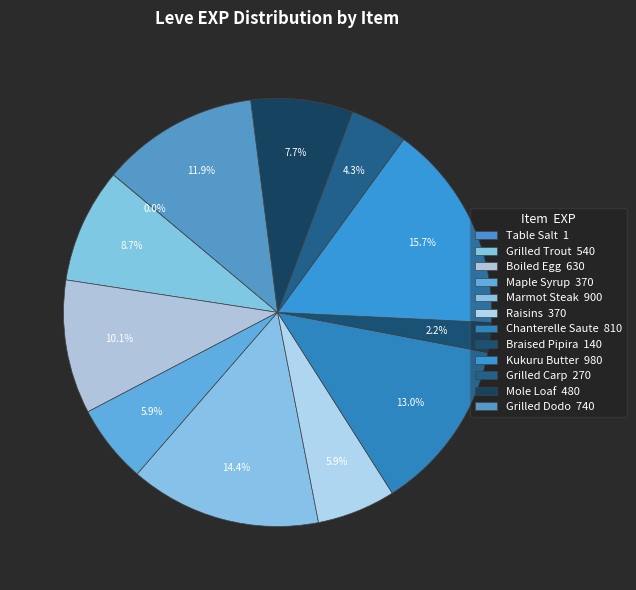

Rank the categories by value from lowest to highest.

Table Salt, Braised Pipira, Grilled Carp, Maple Syrup, Raisins, Mole Loaf, Grilled Trout, Boiled Egg, Grilled Dodo, Chanterelle Saute, Marmot Steak, Kukuru Butter